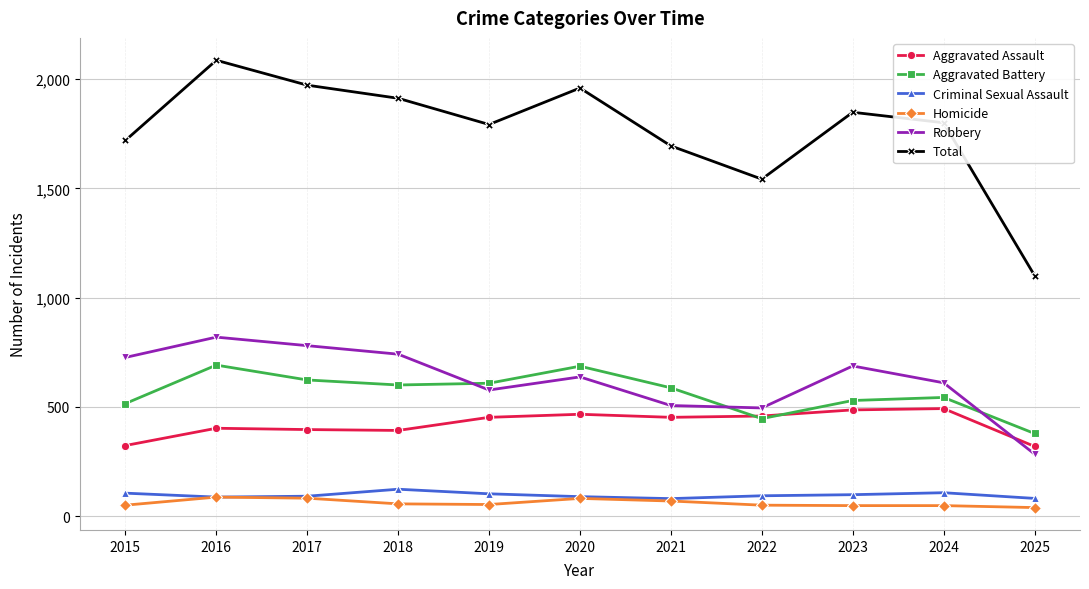

What are all the series names shown in the legend?

Aggravated Assault, Aggravated Battery, Criminal Sexual Assault, Homicide, Robbery, Total